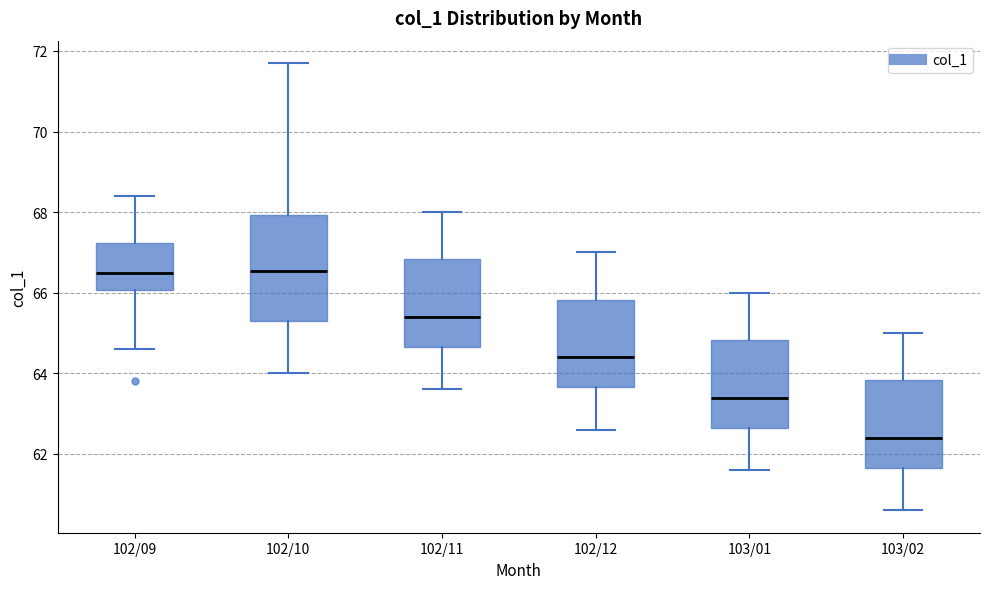

Reading left to right, transcribe this box plot: for each box, give where its median line is, the range the box spans, and where its two whiskers end, as read against the y-axis. The values are not printed on the chart, so give them approximately, as read against the axis.

102/09: median 66.6, box 66.0 to 67.2, whiskers 64.6 to 68.4
102/10: median 66.6, box 65.4 to 68.0, whiskers 64.0 to 71.8
102/11: median 65.4, box 64.6 to 66.8, whiskers 63.6 to 68.0
102/12: median 64.4, box 63.6 to 65.8, whiskers 62.6 to 67.0
103/01: median 63.4, box 62.6 to 64.8, whiskers 61.6 to 66.0
103/02: median 62.4, box 61.6 to 63.8, whiskers 60.6 to 65.0